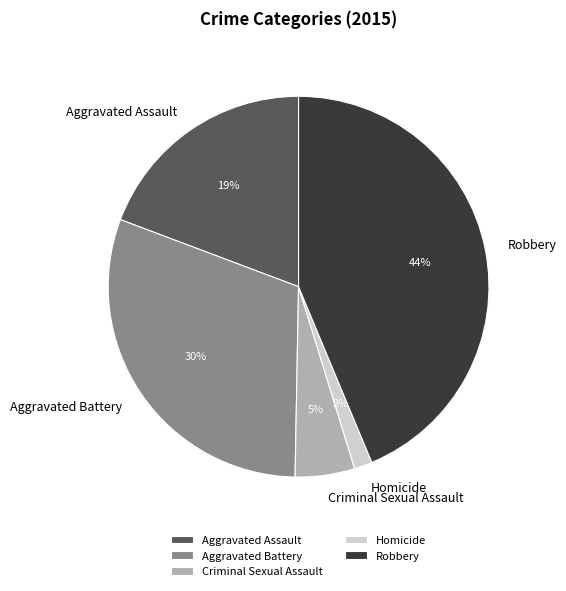

True or false: Robbery accounts for 44% of the total.

True